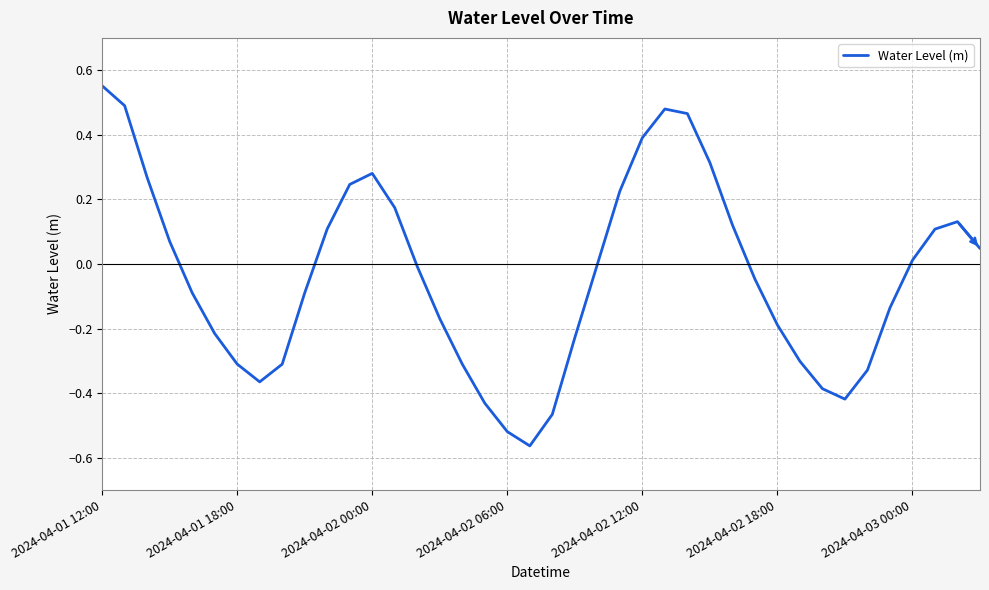

What is the difference between the maximum and minimum values?

1.1